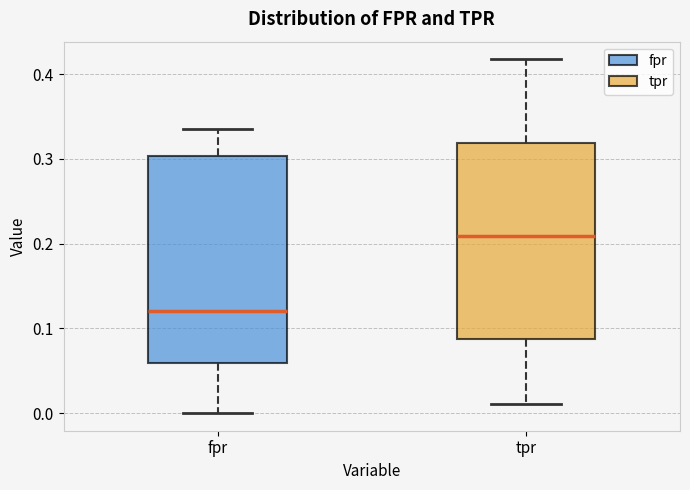

Comparing the boxes themselves (not the whiskers), which one is the tallest?

fpr